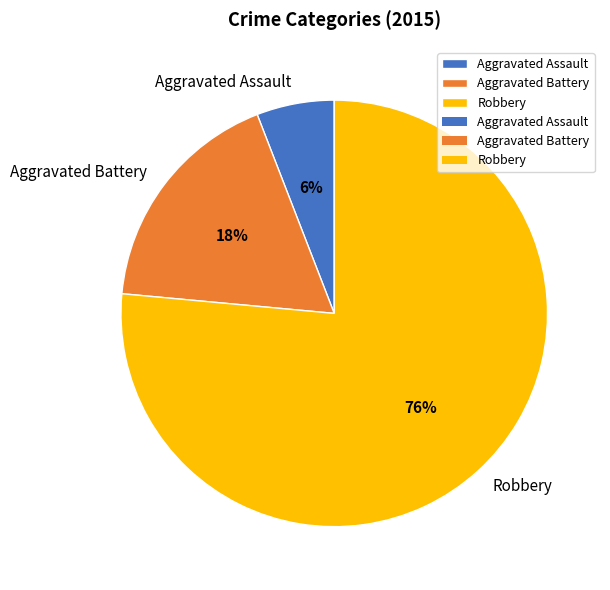

To the nearest percent, what is the combined percentage of Robbery and Aggravated Assault?

82%